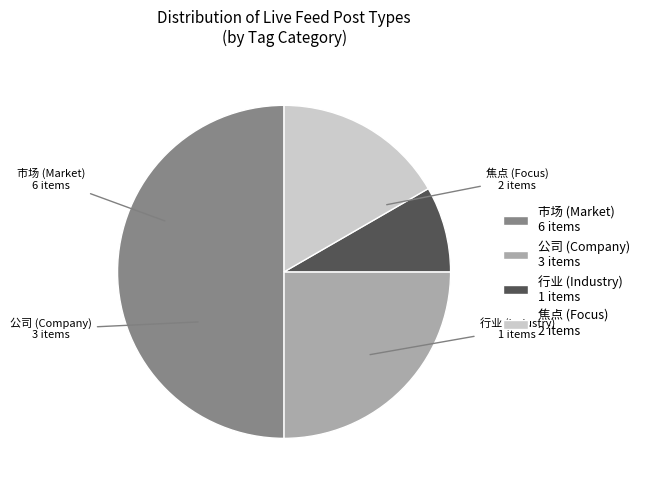

Is the sum of 公司 (Company) 3 items and 市场 (Market) 6 items greater than half?

Yes